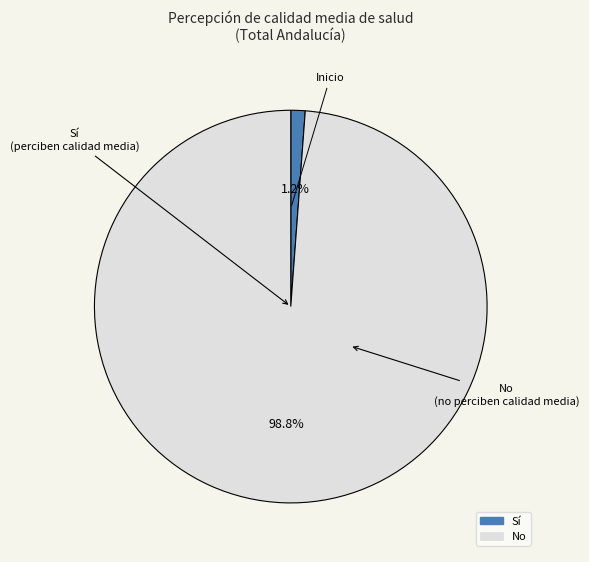

Which has a higher value, No or Sí?

No